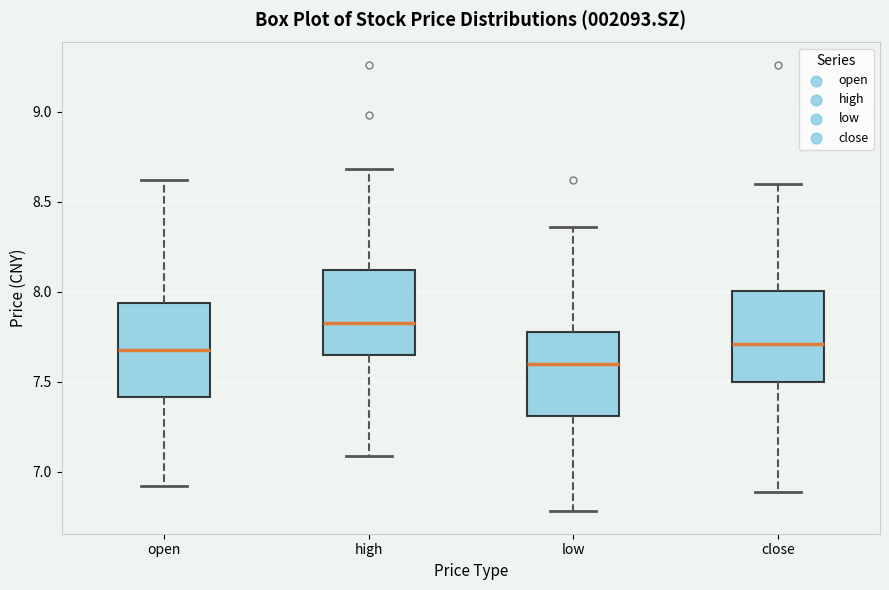

Reading left to right, transcribe this box plot: for each box, give where its median line is, the range the box spans, and where its two whiskers end, as read against the y-axis. The values are not printed on the chart, so give them approximately, as read against the axis.

open: median 7.70, box 7.40 to 7.95, whiskers 6.90 to 8.60
high: median 7.85, box 7.65 to 8.10, whiskers 7.10 to 8.70
low: median 7.60, box 7.30 to 7.80, whiskers 6.80 to 8.35
close: median 7.70, box 7.50 to 8.00, whiskers 6.90 to 8.60